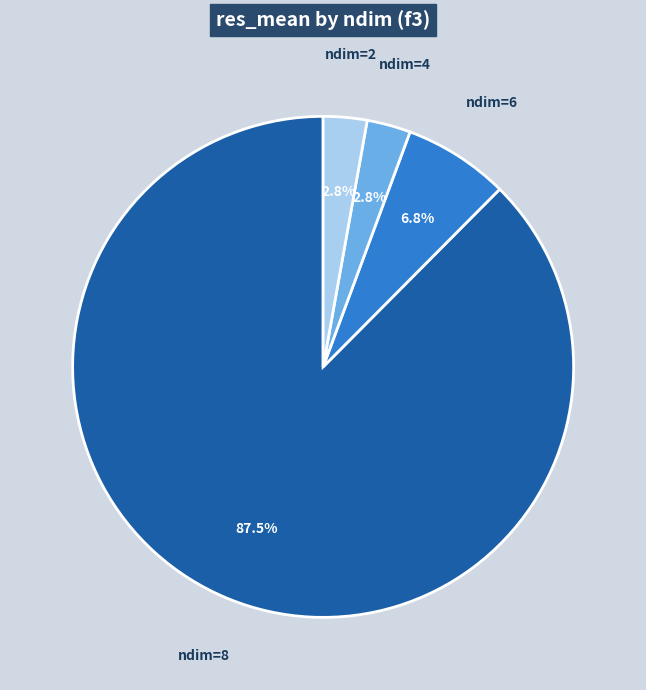

To the nearest percent, what portion does ndim=4 represent?

3%